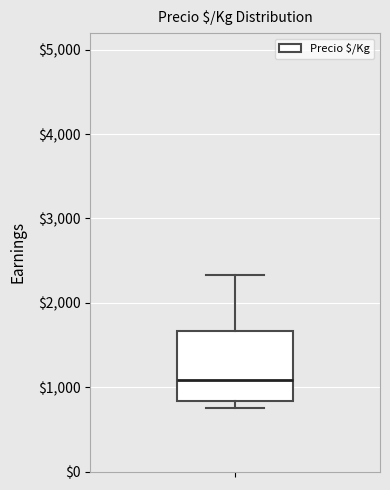

Where does the upper whisker of the box end on the y-axis? The values are not printed on the chart, so give them approximately, as read against the axis.

2300